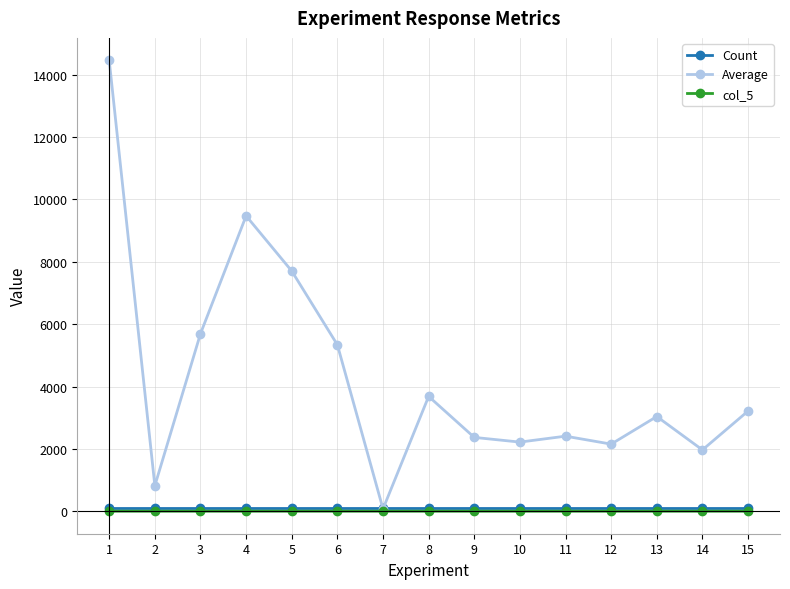

At which label is Average closest to 7267?

5